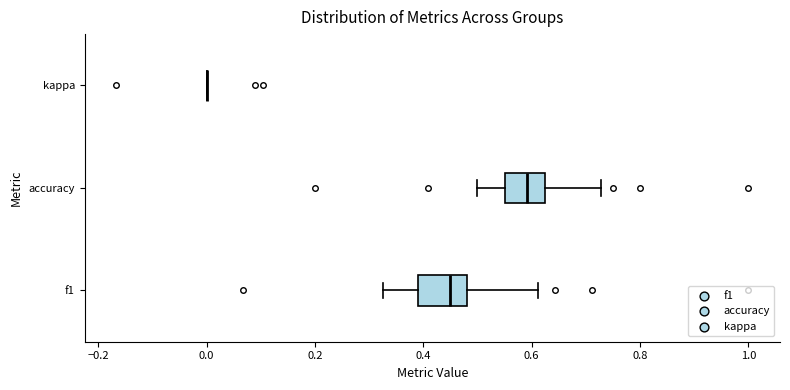

Where is the left edge of the box for f1 on the x-axis? The values are not printed on the chart, so give them approximately, as read against the axis.

0.40